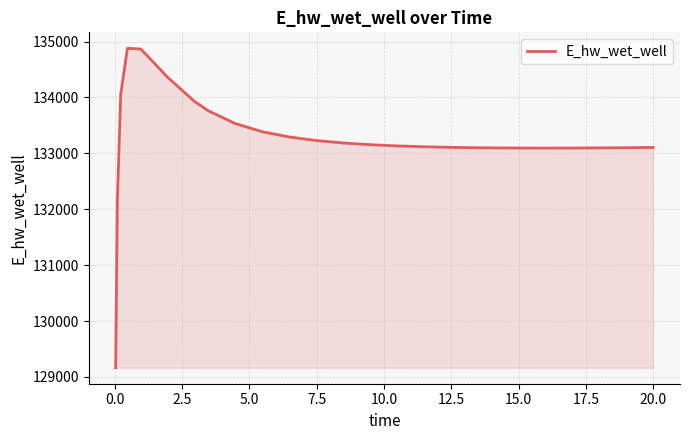

Does the chart have visible grid lines?

Yes